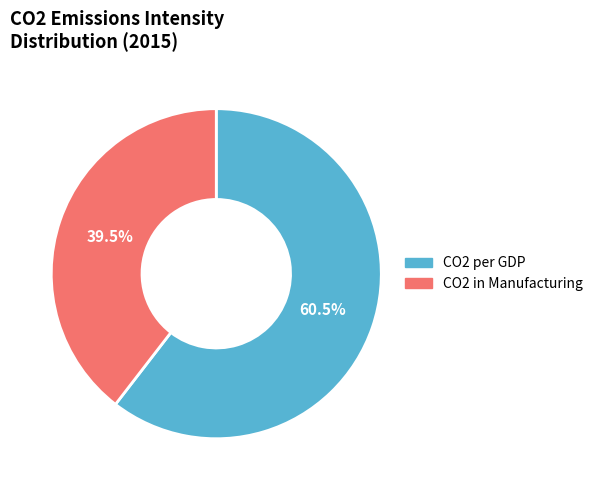

How many slices are in this pie chart?

2